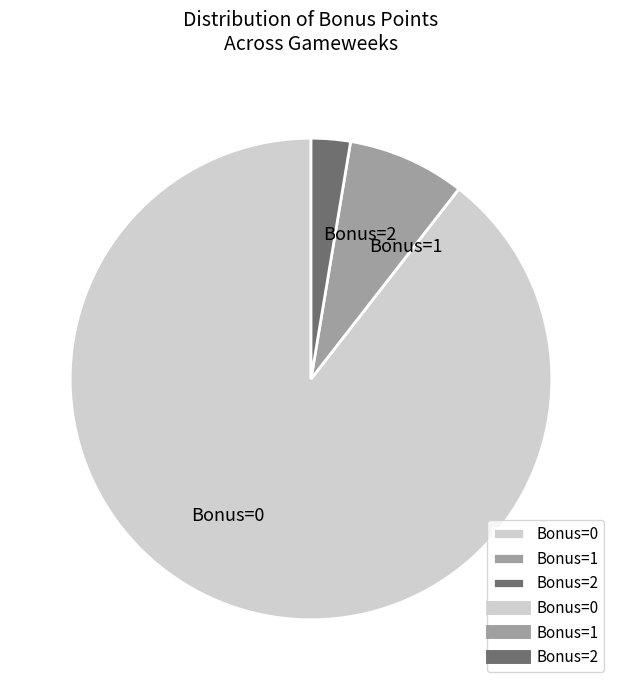

Which slice represents more than half of the pie?

Bonus=0